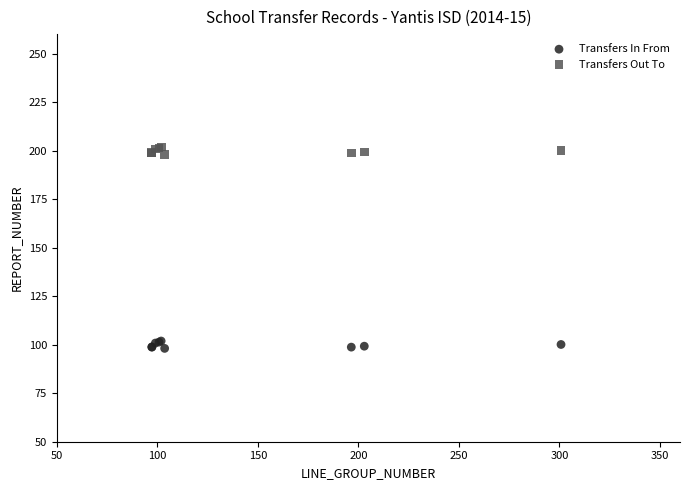

Which series contains the lowest Y value?

Transfers In From